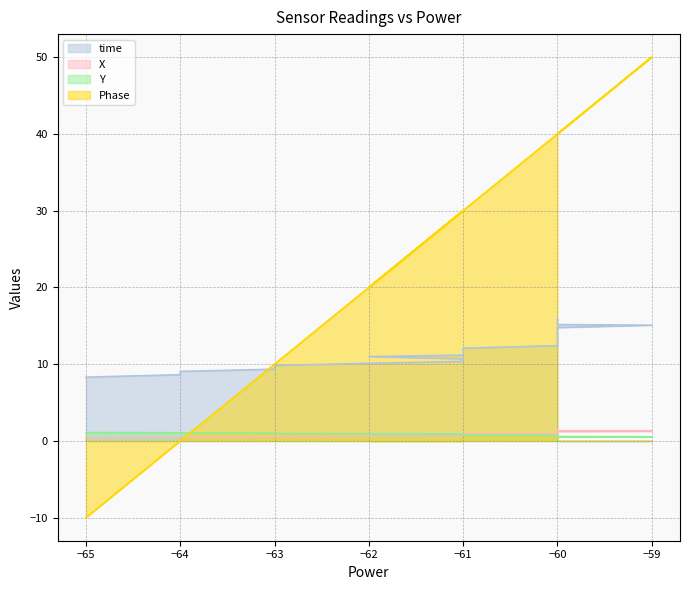

Is the value of time at −60 greater than the value of Y at −60?

Yes